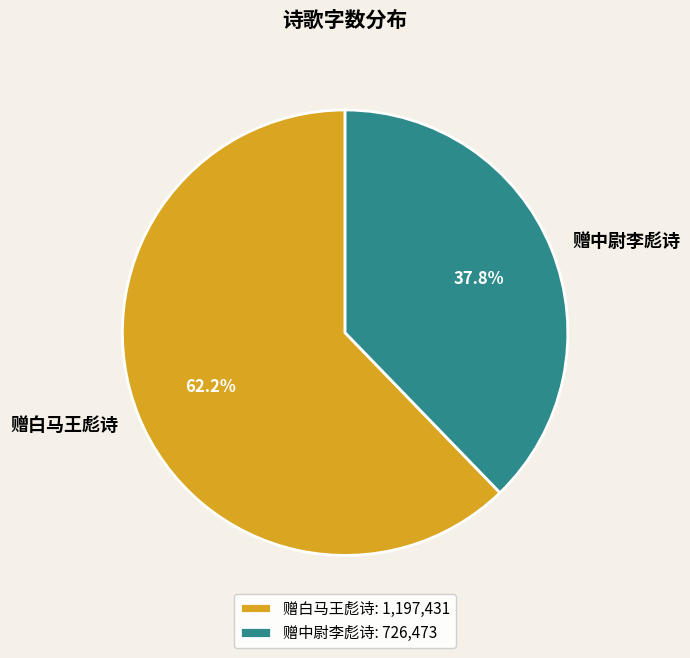

True or false: 赠中尉李彪诗 accounts for 38% of the total.

True